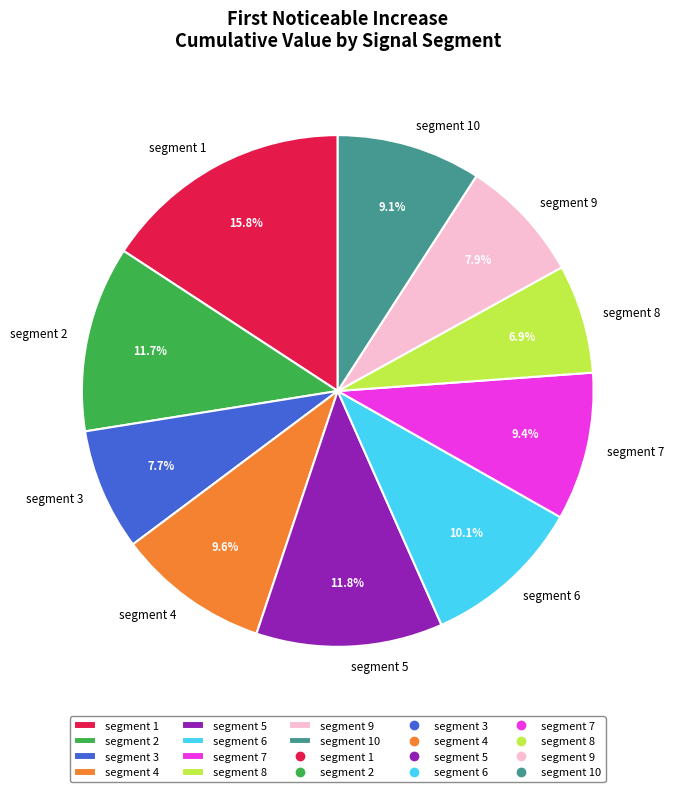

What is the smallest slice in the pie chart?

segment 8